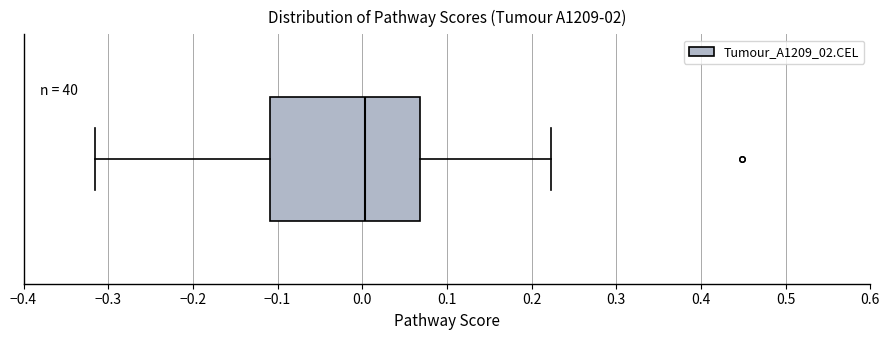

Transcribe this box plot: give where the median line is, the range the box spans, and where the two whiskers end, as read against the x-axis. The values are not printed on the chart, so give them approximately, as read against the axis.

median 0.00, box -0.11 to 0.07, whiskers -0.32 to 0.22